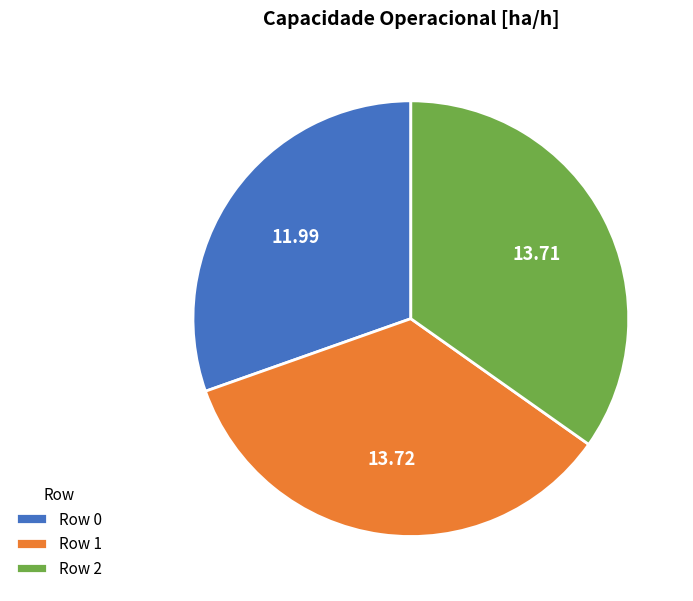

True or false: Row 0 accounts for 30% of the total.

True